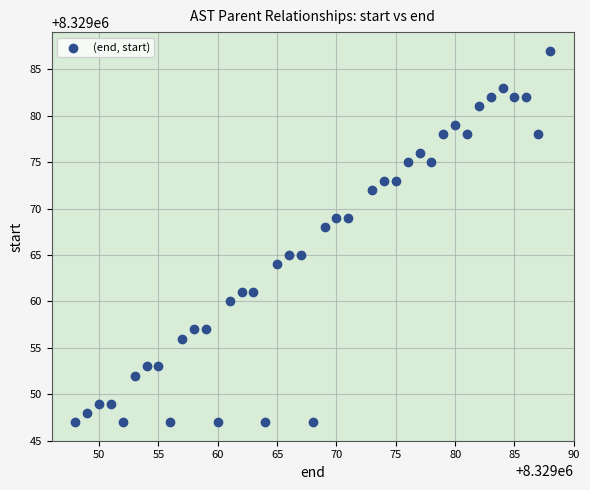

What Y value in the scatter plot is closest to 8329067?

8329068